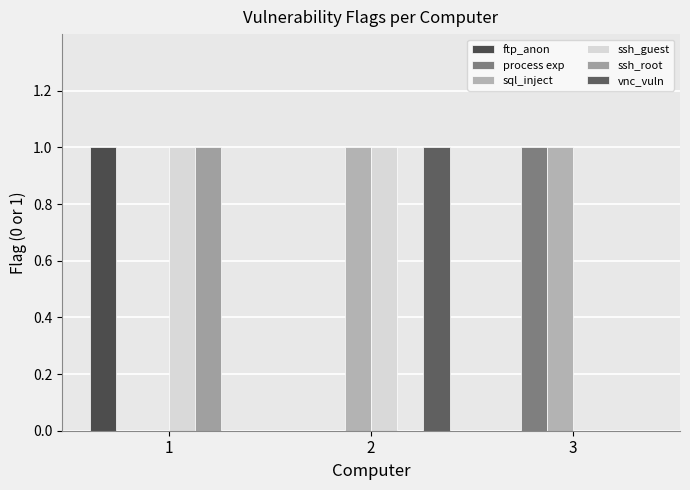

What is the difference between the highest and lowest values at 2?

1